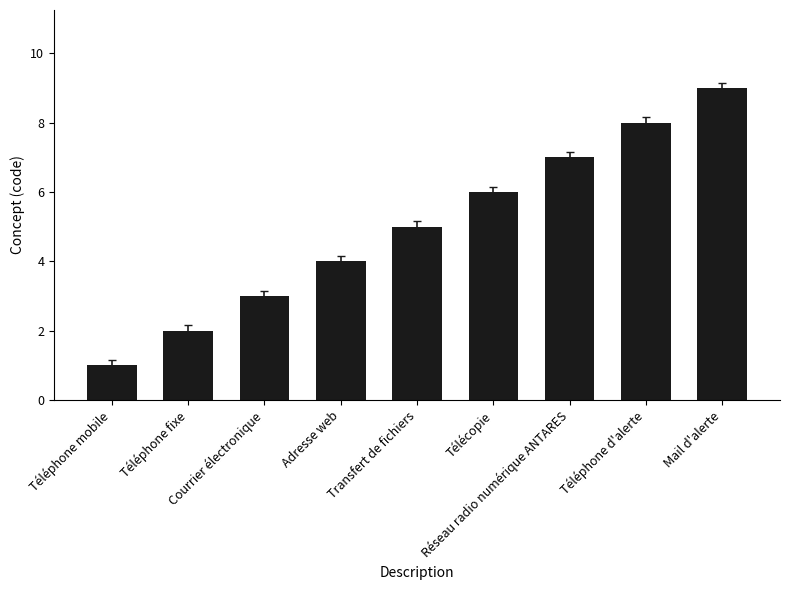

Which has a higher value, Téléphone fixe or Téléphone d'alerte?

Téléphone d'alerte